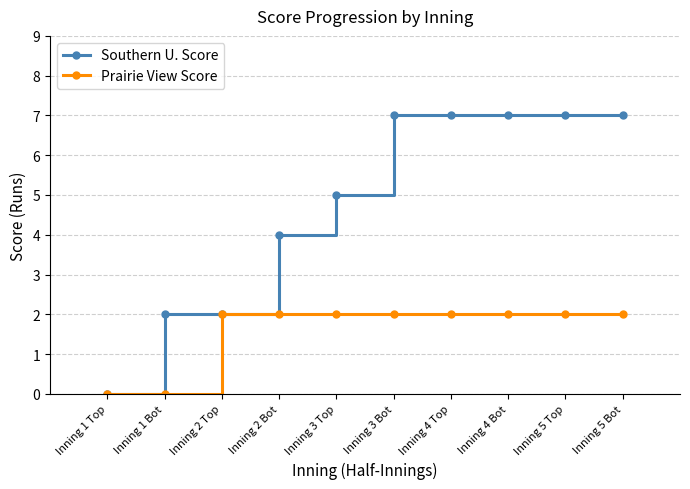

Which series has the widest spread of values?

Southern U. Score